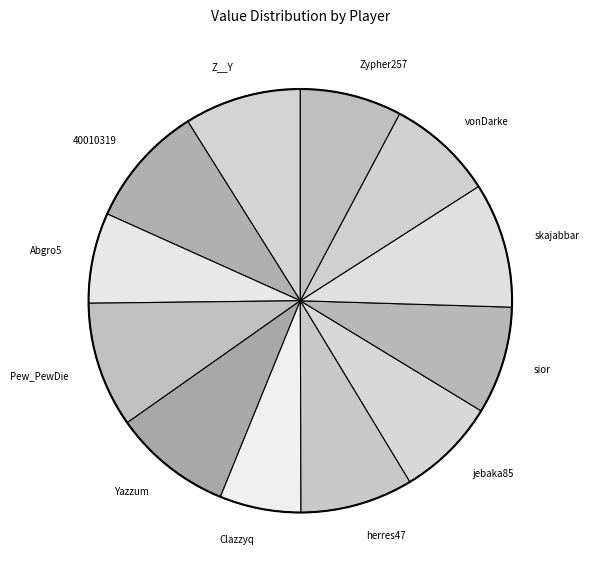

Is there any slice that represents more than half of the pie?

No